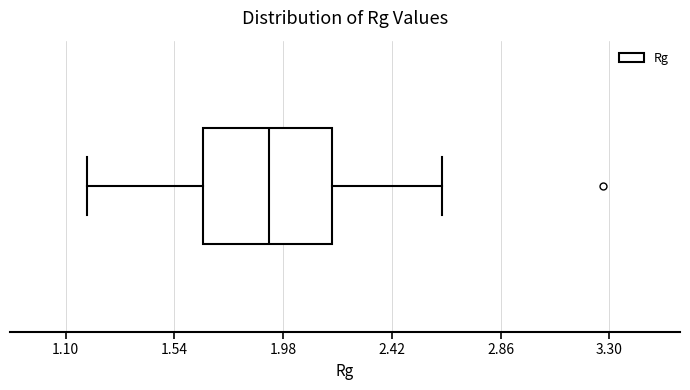

Transcribe this box plot: give where the median line is, the range the box spans, and where the two whiskers end, as read against the x-axis. The values are not printed on the chart, so give them approximately, as read against the axis.

median 1.90, box 1.65 to 2.20, whiskers 1.20 to 2.60